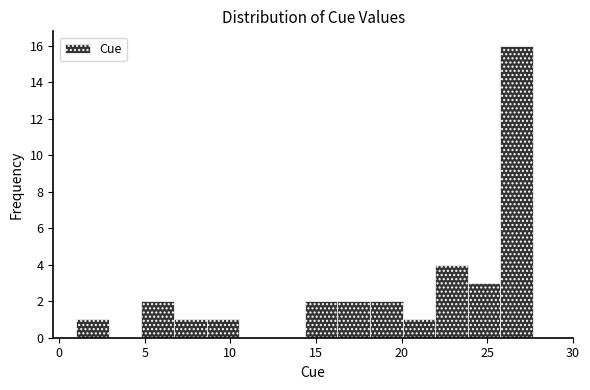

Read against the x-axis, roughly where is the centre of the tallest bar?

26.5